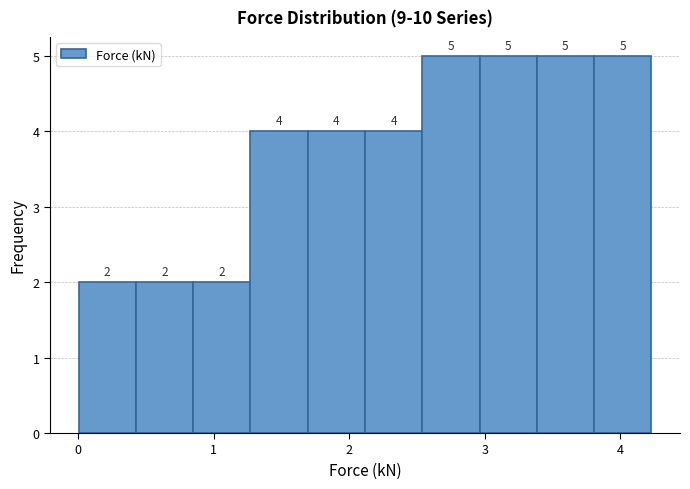

Reading left to right, transcribe this chart: for each bar, give the range it covers on the x-axis and its height. The bar edges are not printed on the chart, so give them approximately, as read against the axis.

0.0 to 0.4: 2
0.4 to 0.9: 2
0.9 to 1.3: 2
1.3 to 1.7: 4
1.7 to 2.1: 4
2.1 to 2.5: 4
2.5 to 3.0: 5
3.0 to 3.4: 5
3.4 to 3.8: 5
3.8 to 4.2: 5